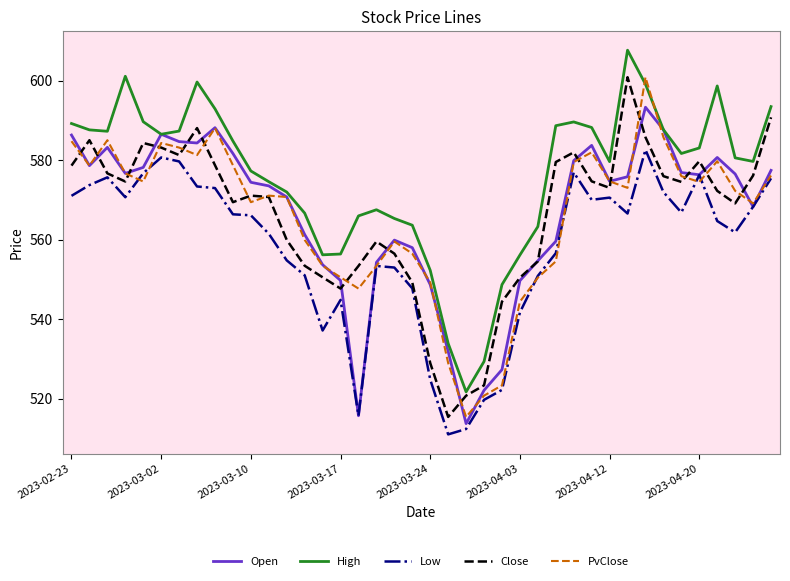

True or false: High and Close cross at least once.

False